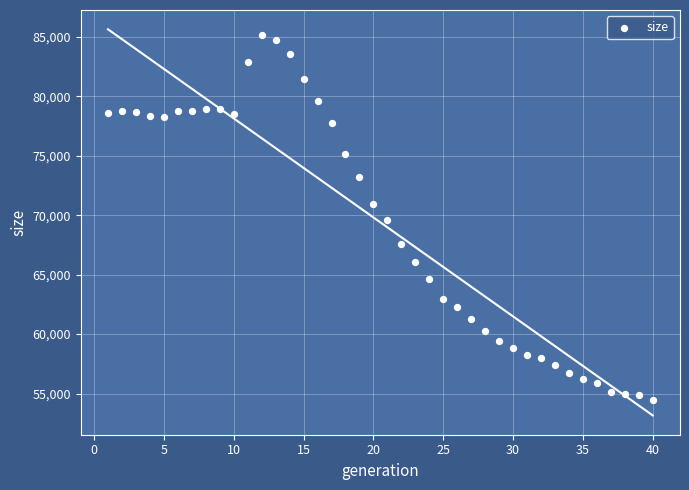

What is the range of Y values (max minus min)?

30683